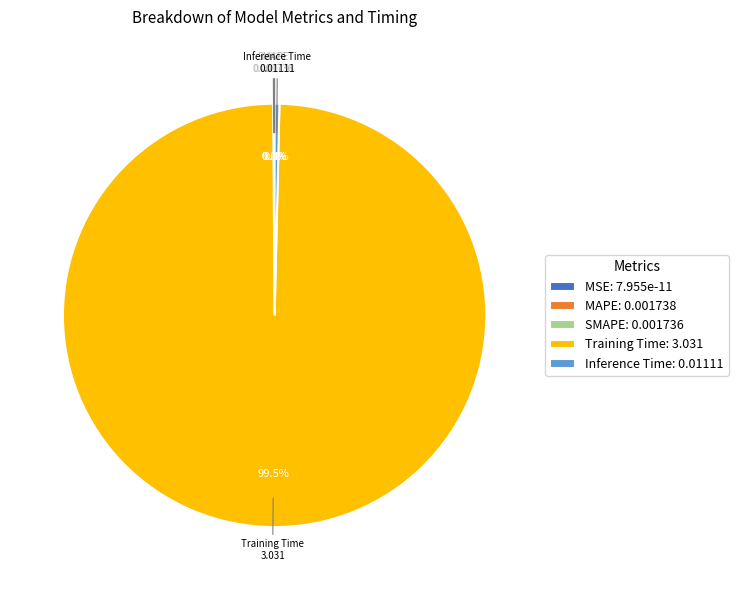

True or false: Inference Time accounts for 0% of the total.

True